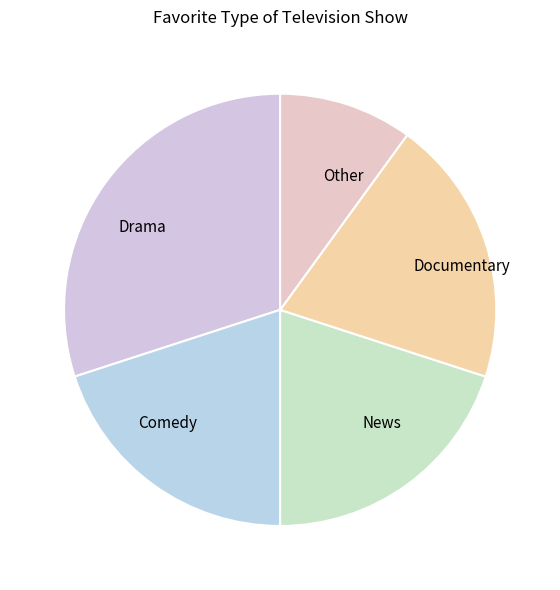

Is the sum of Other and Documentary greater than half?

No